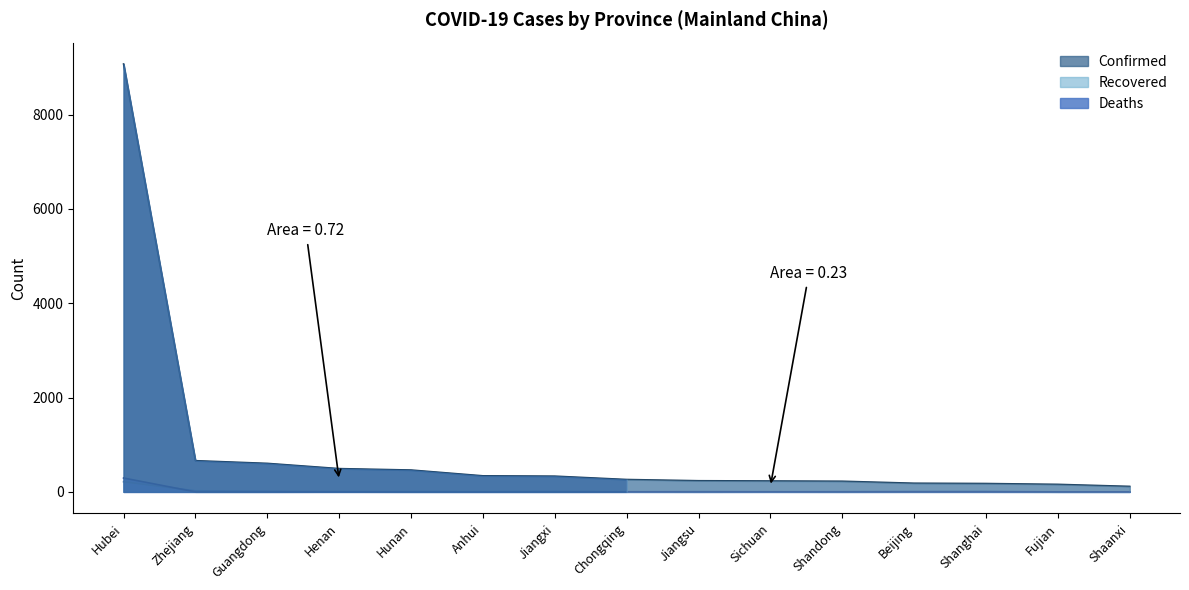

Is the value of Confirmed at Shaanxi greater than the value of Deaths at Shandong?

Yes